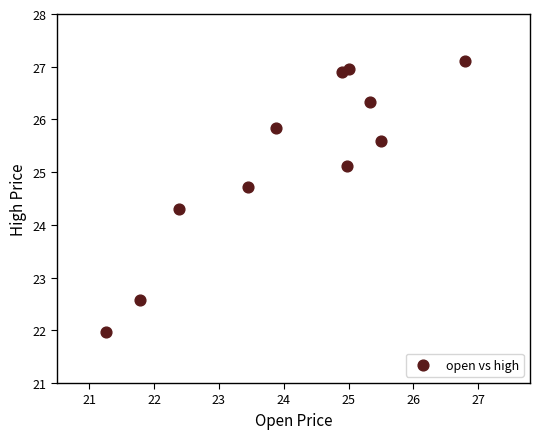

What Y value in the scatter plot is closest to 24?

24.3